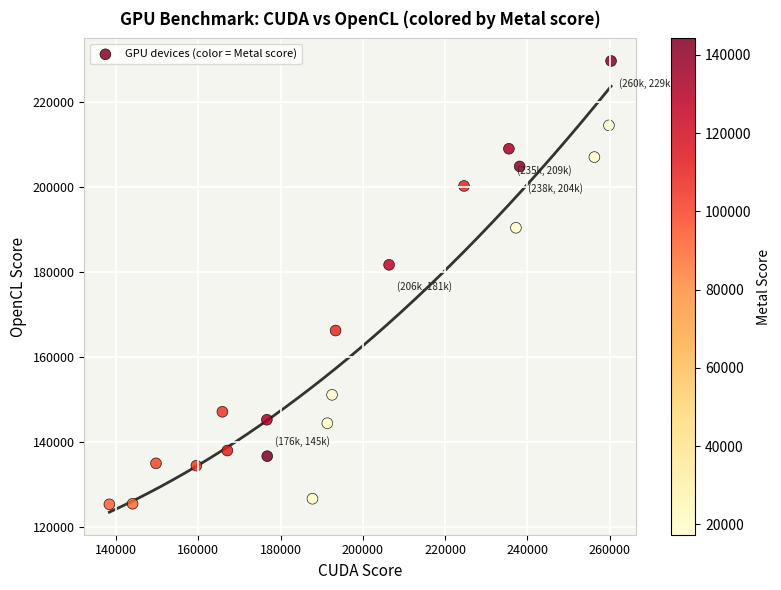

What is the range of Y values (max minus min)?

104313